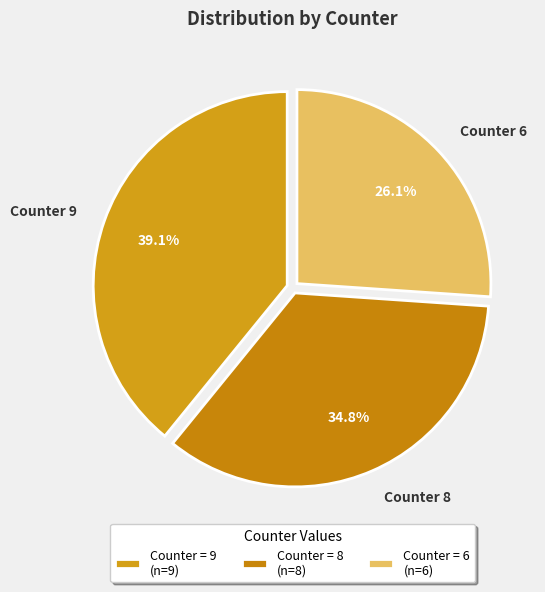

Approximately how many times larger is the value at Counter 8 compared to Counter 6?

1.3